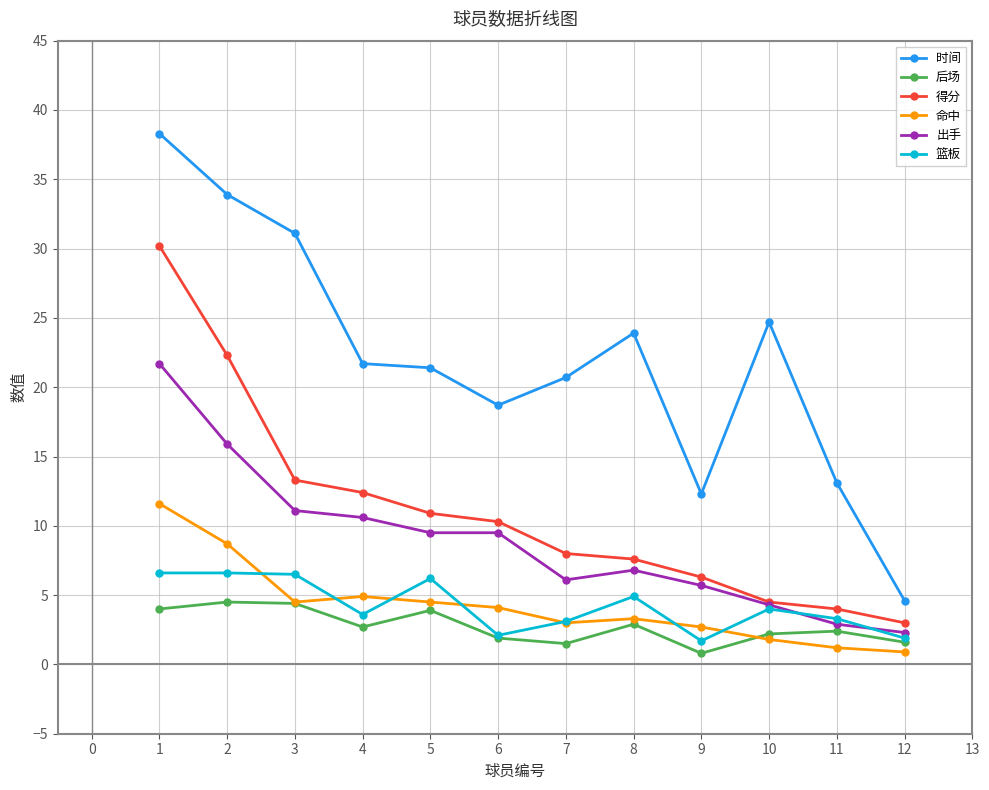

What is the value of the 得分 point at the 5th from the left?

10.9